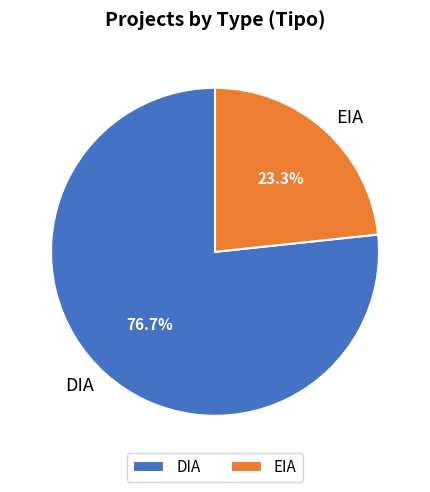

Combined, do DIA and EIA account for over 50%?

Yes